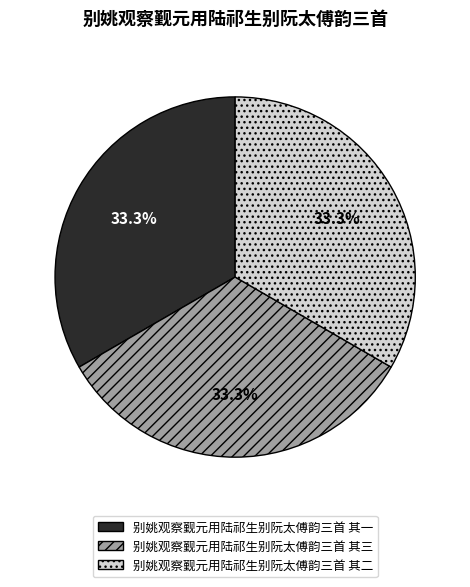

Is 别姚观察觐元用陆祁生别阮太傅韵三首 其三 the majority of the pie?

No